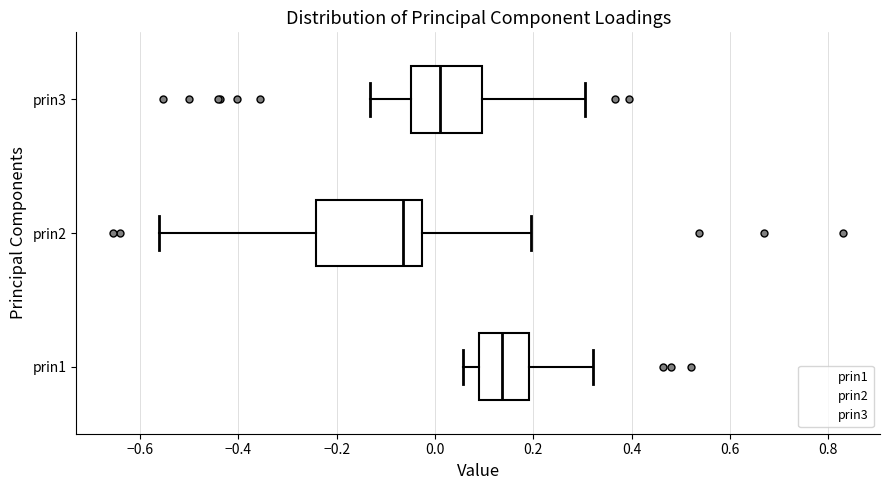

Reading bottom to top, transcribe this box plot: for each box, give where its median line is, the range the box spans, and where its two whiskers end, as read against the x-axis. The values are not printed on the chart, so give them approximately, as read against the axis.

prin1: median 0.14, box 0.10 to 0.20, whiskers 0.06 to 0.32
prin2: median -0.06, box -0.24 to -0.02, whiskers -0.56 to 0.20
prin3: median 0.02, box -0.04 to 0.10, whiskers -0.14 to 0.30